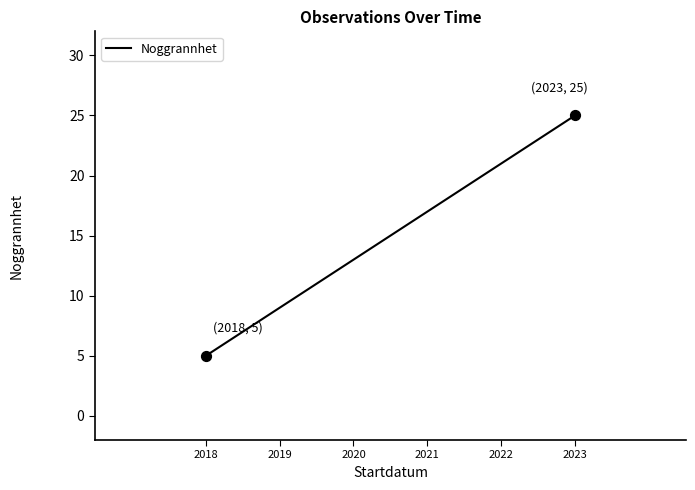

What is the ratio of the value at 2020 to the value at 2019?

1.0